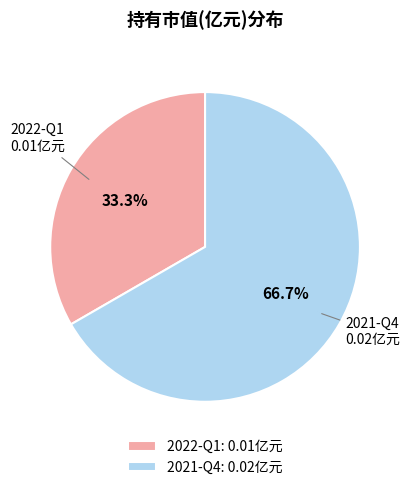

What percentage is the 2021-Q4 slice, to the nearest percent?

67%